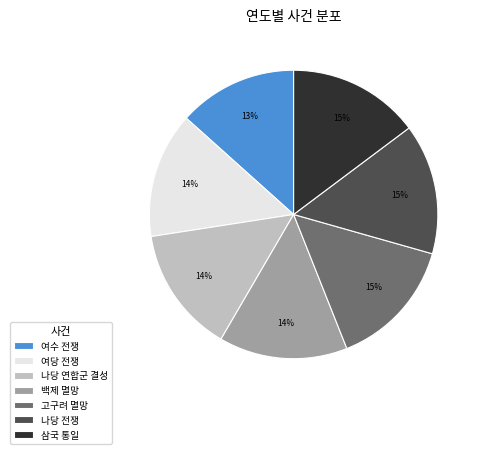

Is there any slice that represents more than half of the pie?

No